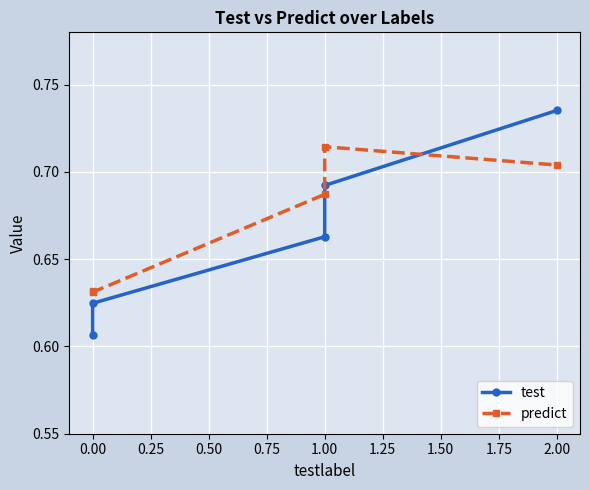

At how many categories does at least one series exceed 0?

5